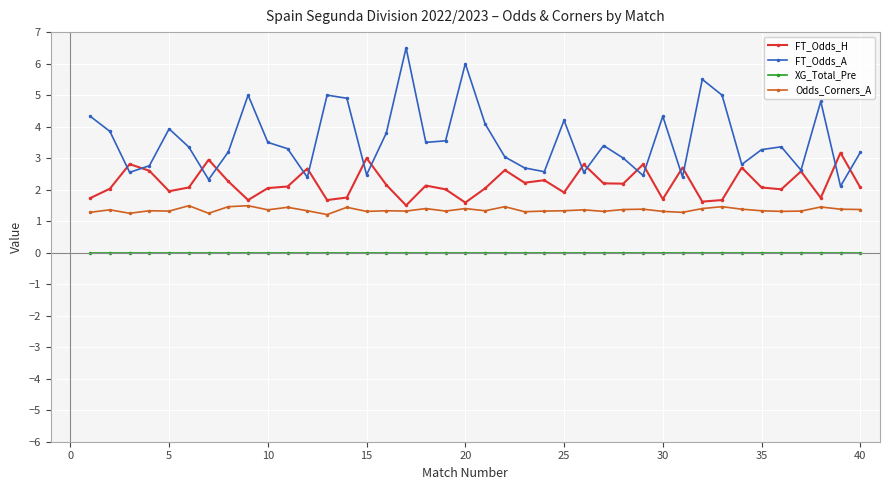

Which series has the largest total across all categories?

FT_Odds_A